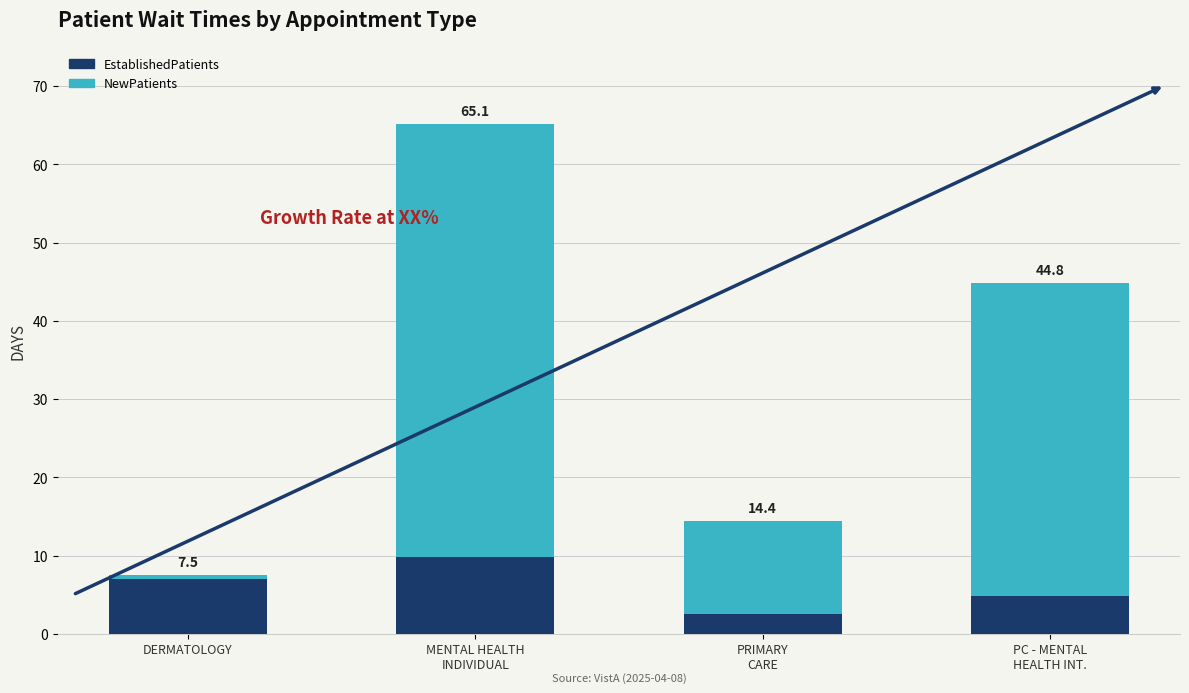

At how many categories does at least one series exceed 30?

2